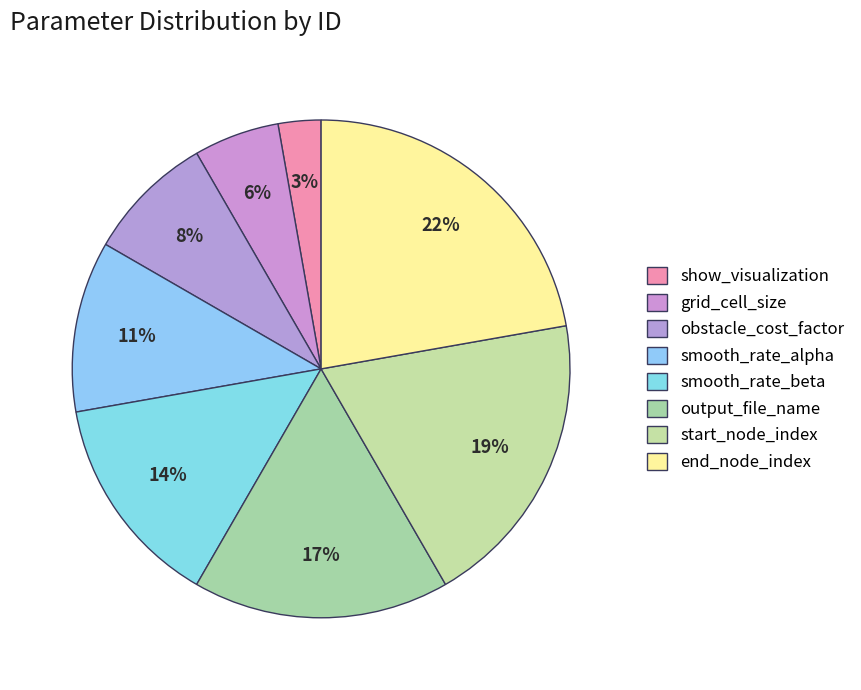

Does any single category account for the majority?

No